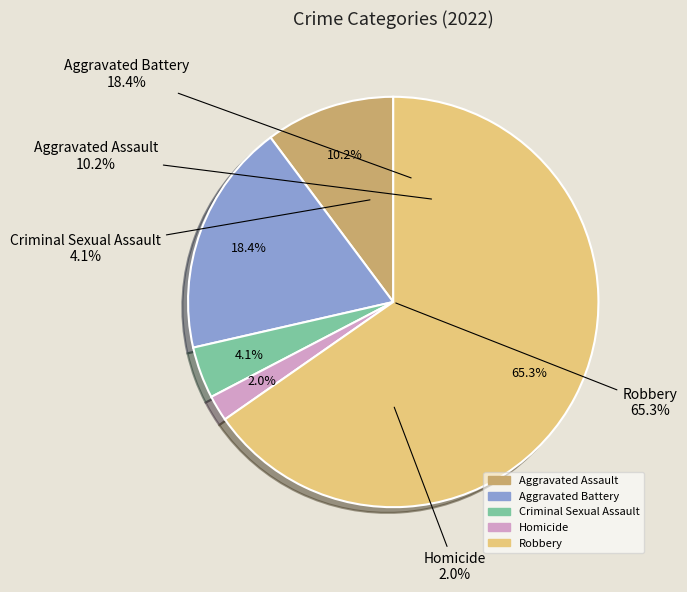

What percentage is the Aggravated Battery slice, to the nearest percent?

18%